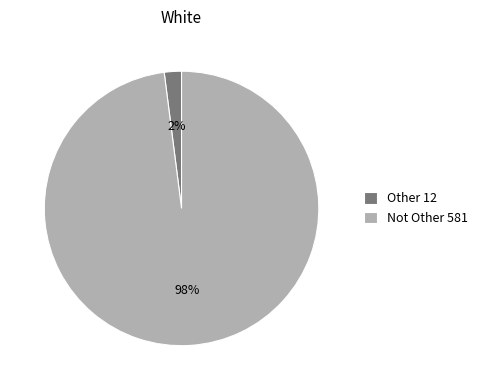

Which slice is the smallest?

Other